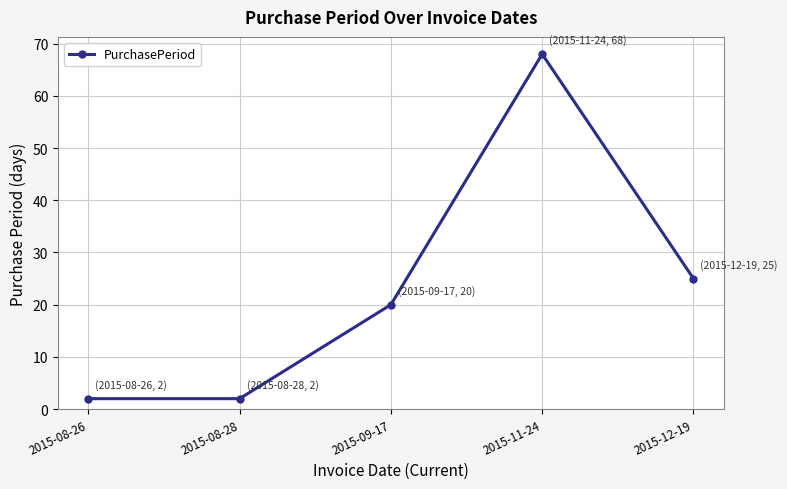

Is it true that the value at 2015-09-17 is 11?

False